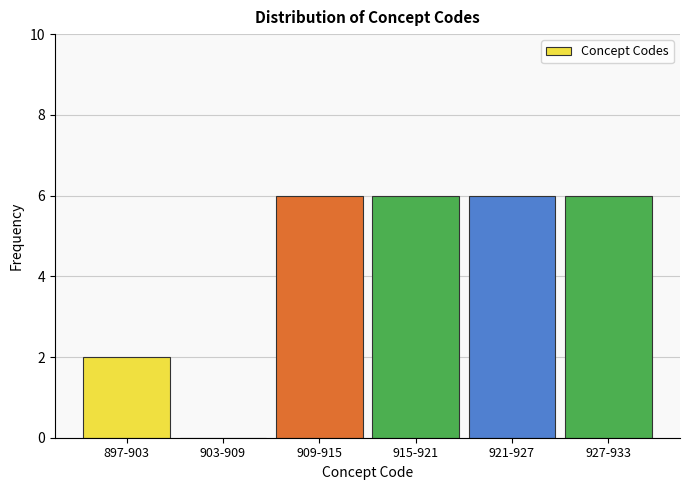

Reading left to right, what are all the values shown in this chart?

897-903=2	903-909=0	909-915=6	915-921=6	921-927=6	927-933=6